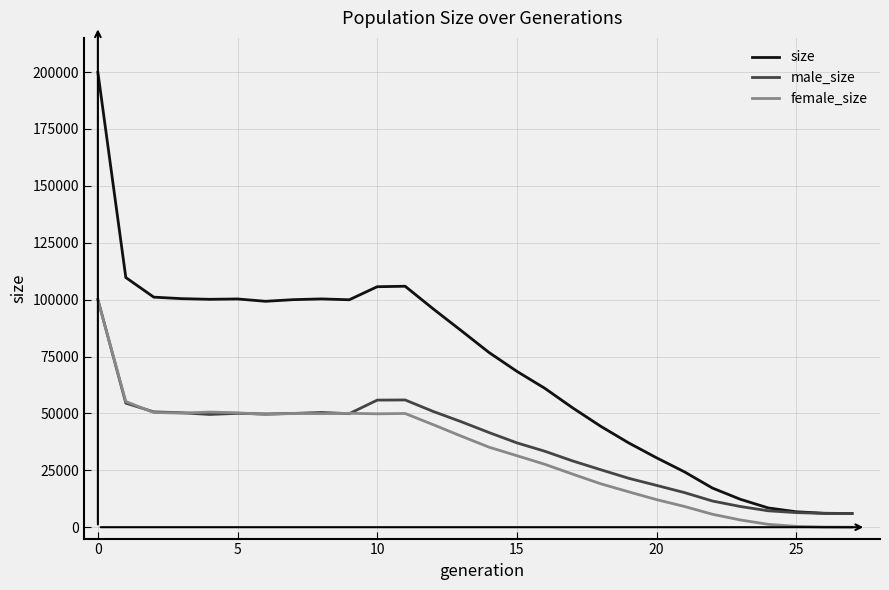

What is the maximum value for female_size?

99768